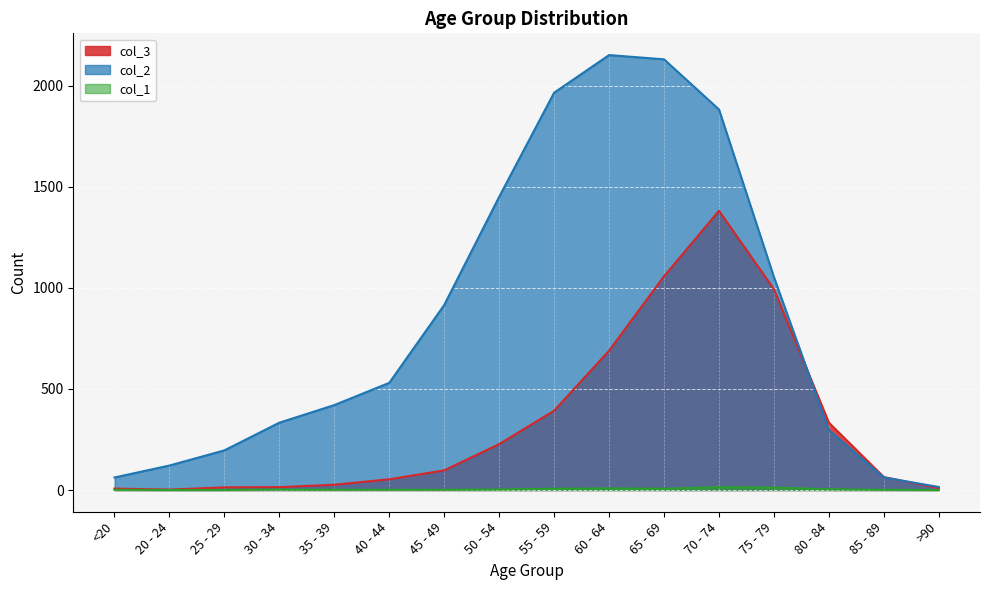

In 3, how many points are higher than both neighbors (excluding endpoints)?

1